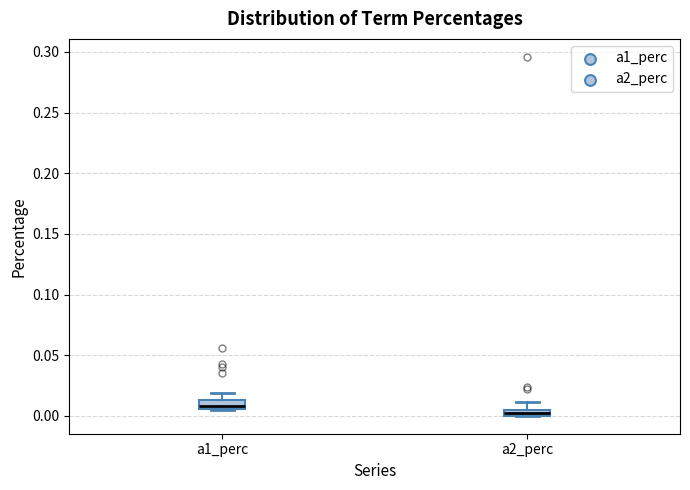

Where does the median line of the box for a1_perc sit on the y-axis? The values are not printed on the chart, so give them approximately, as read against the axis.

0.010